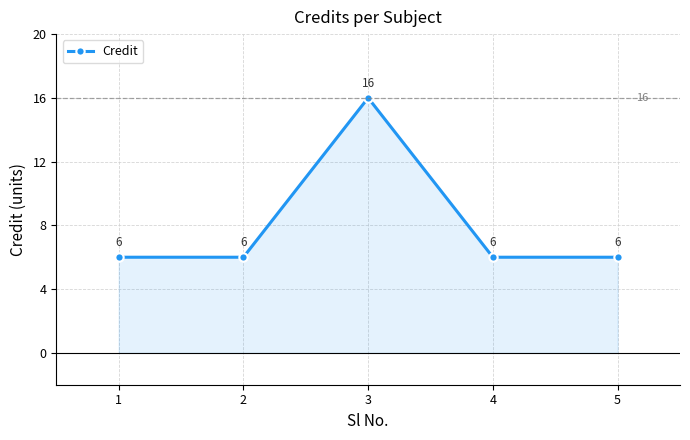

What is the minimum value shown in the chart?

6